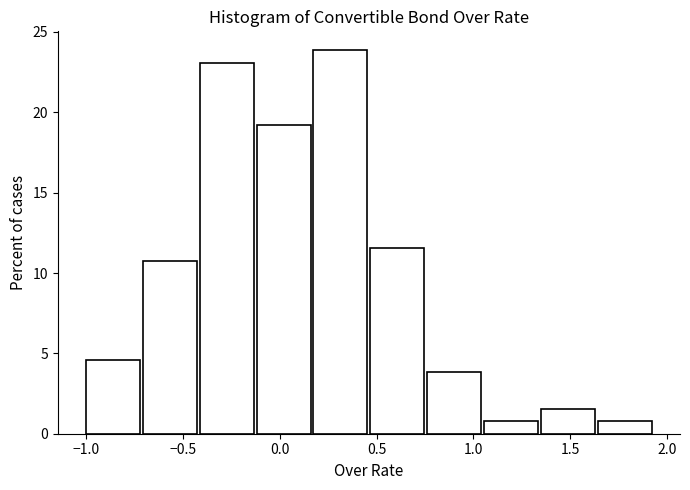

Which range on the x-axis has the tallest bar?

0.15 to 0.45